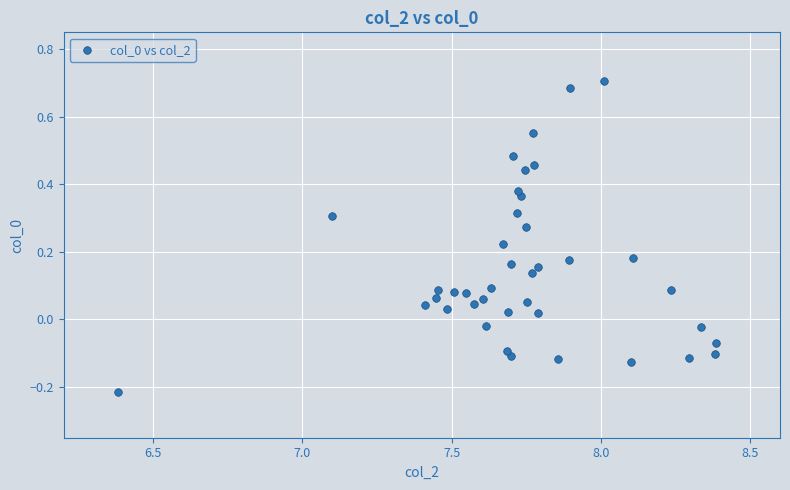

What is the range of X values (max minus min)?

2.0